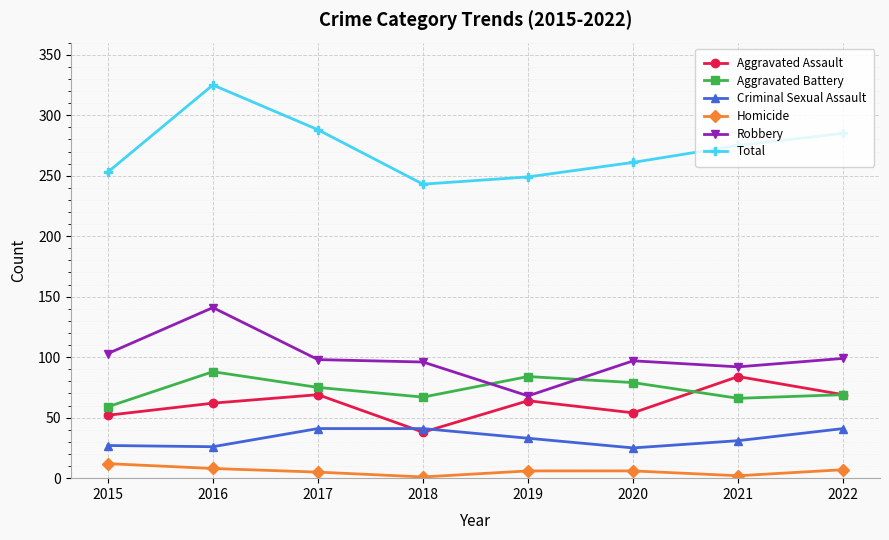

Is it true that Robbery equals 98 at 2017?

True